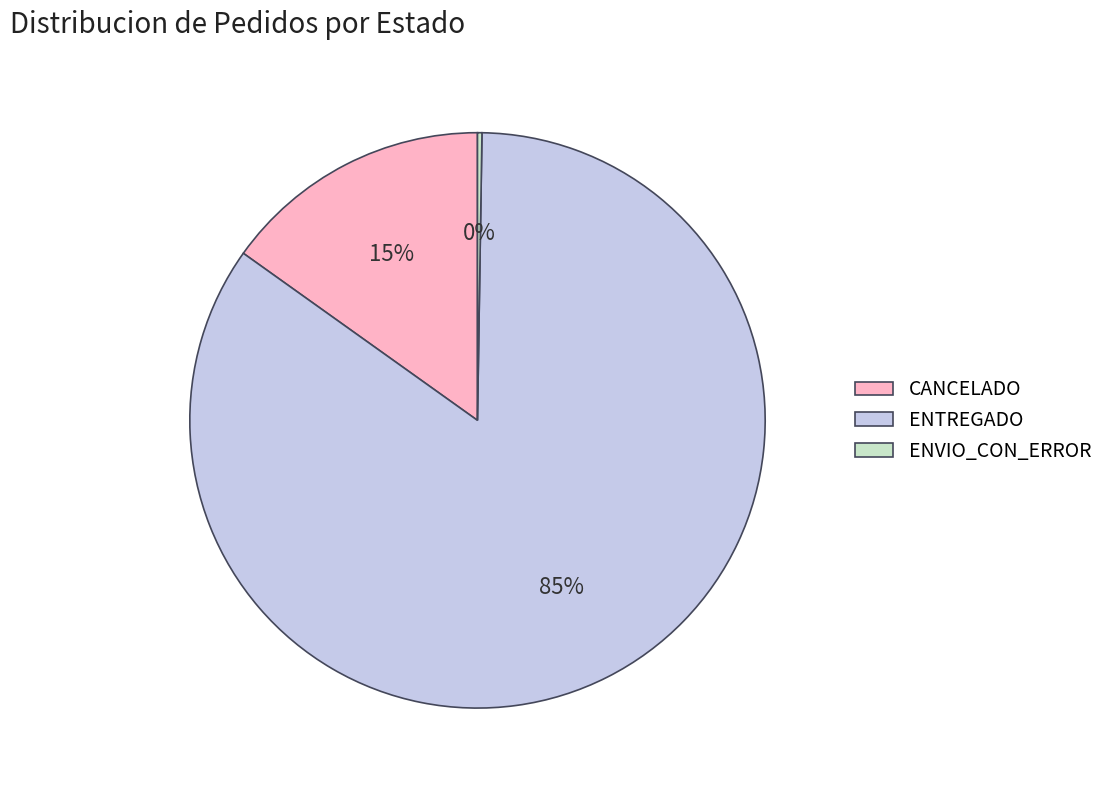

Is it true that ENTREGADO is 98% of the pie?

False